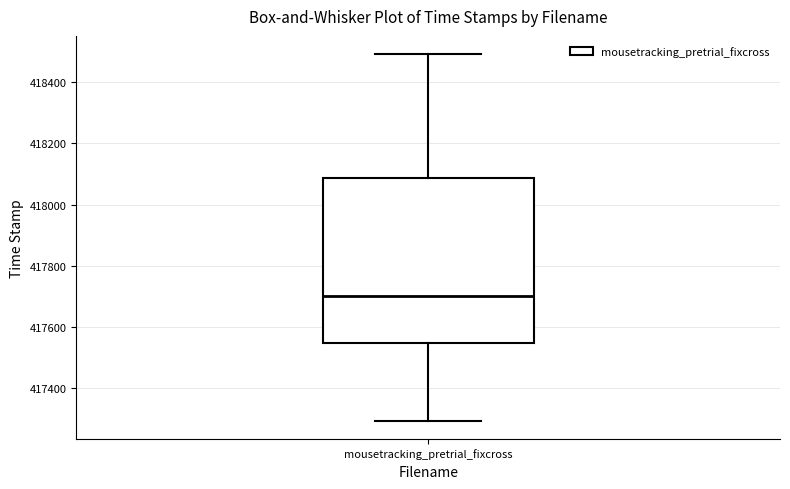

Where does the median line of the box for mousetracking_pretrial_fixcross sit on the y-axis? The values are not printed on the chart, so give them approximately, as read against the axis.

417700